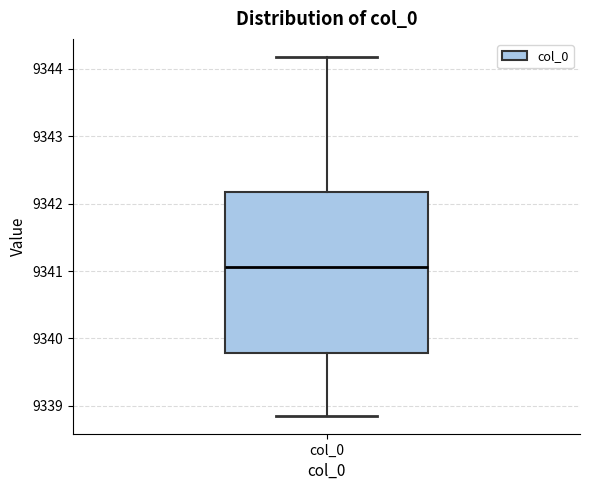

Transcribe this box plot: give where the median line is, the range the box spans, and where the two whiskers end, as read against the y-axis. The values are not printed on the chart, so give them approximately, as read against the axis.

median 9341.1, box 9339.8 to 9342.2, whiskers 9338.9 to 9344.2